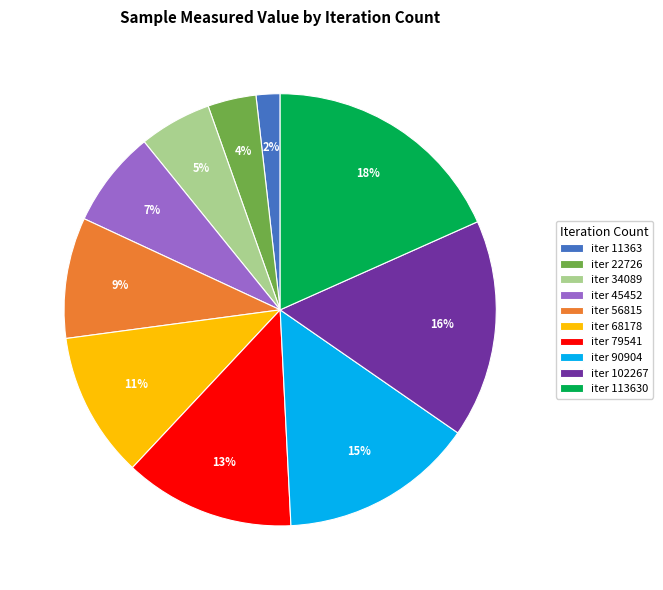

To the nearest percent, what is the average slice percentage?

10%